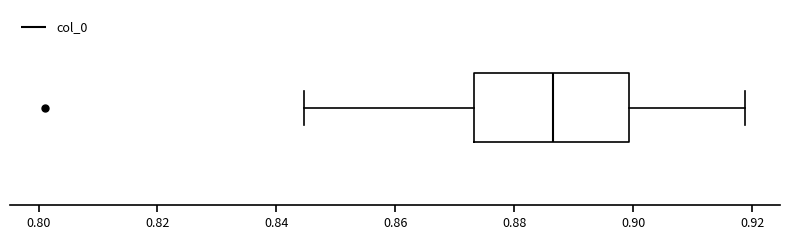

Transcribe this box plot: give where the median line is, the range the box spans, and where the two whiskers end, as read against the x-axis. The values are not printed on the chart, so give them approximately, as read against the axis.

median 0.886, box 0.874 to 0.900, whiskers 0.844 to 0.918